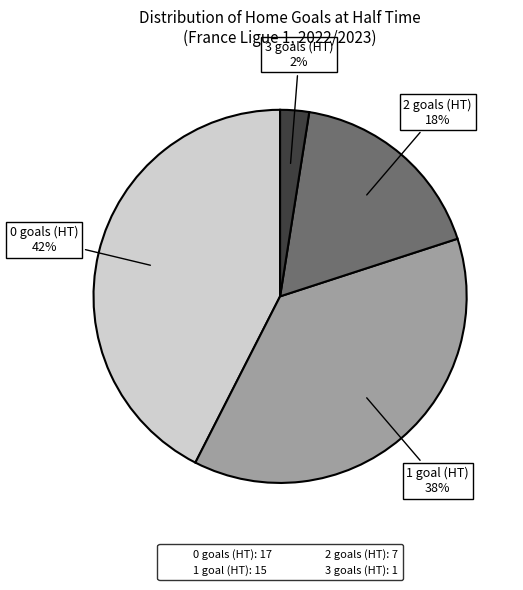

To the nearest percent, what percentage of the pie is 2?

18%